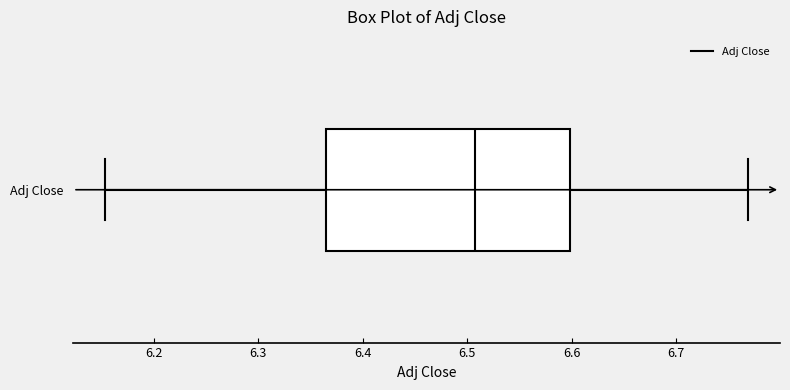

Read this box plot against the x-axis: the position of the median line, the range covered by the box, and the ends of both whiskers. The values are not printed on the chart, so give them approximately, as read against the axis.

median 6.51, box 6.37 to 6.60, whiskers 6.15 to 6.77